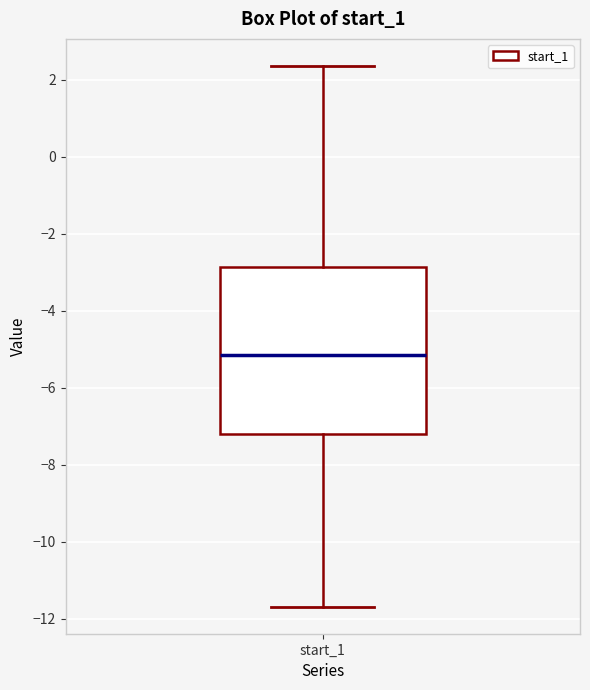

Transcribe this box plot: give where the median line is, the range the box spans, and where the two whiskers end, as read against the y-axis. The values are not printed on the chart, so give them approximately, as read against the axis.

median -5.2, box -7.2 to -2.8, whiskers -11.6 to 2.4